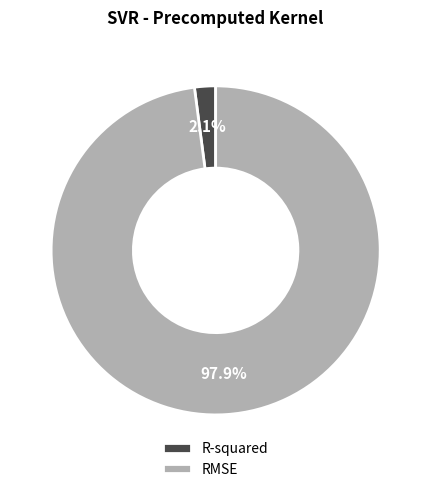

What percentage is NOT represented by RMSE?

2.1%